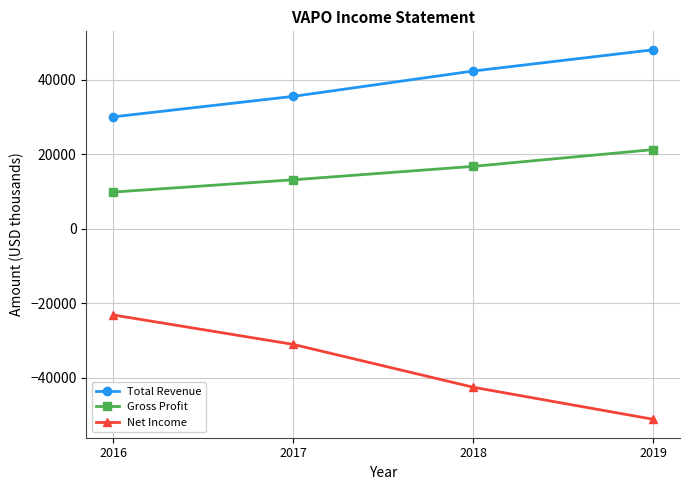

The value of Total Revenue at 2019 is 48100. True or false?

True